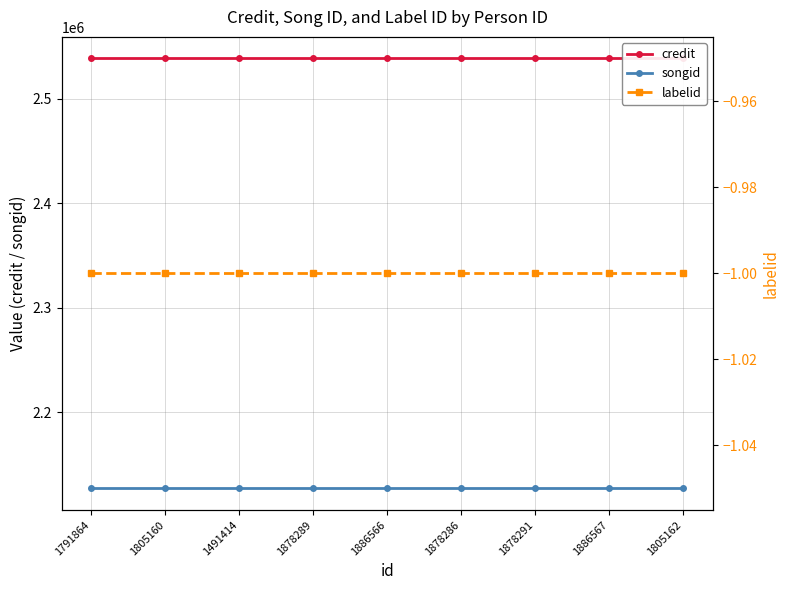

How many lines are shown in the chart?

3